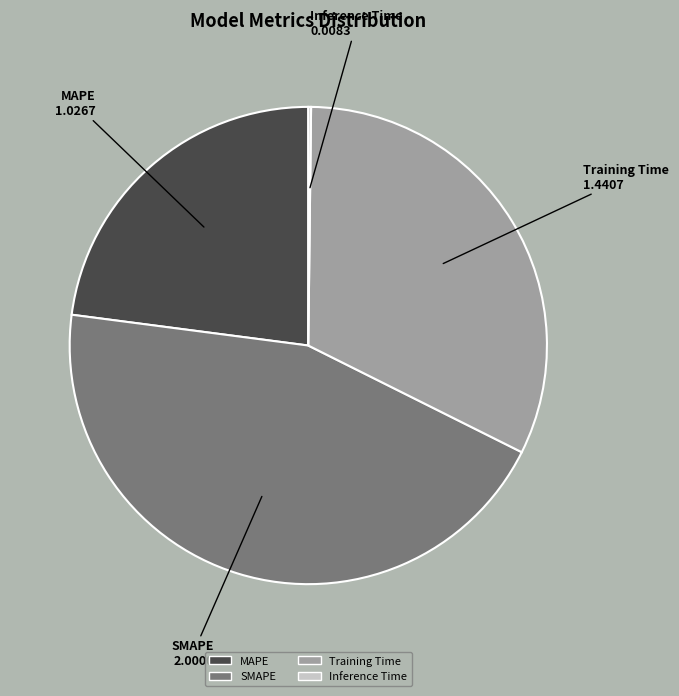

Which slice is the largest?

SMAPE